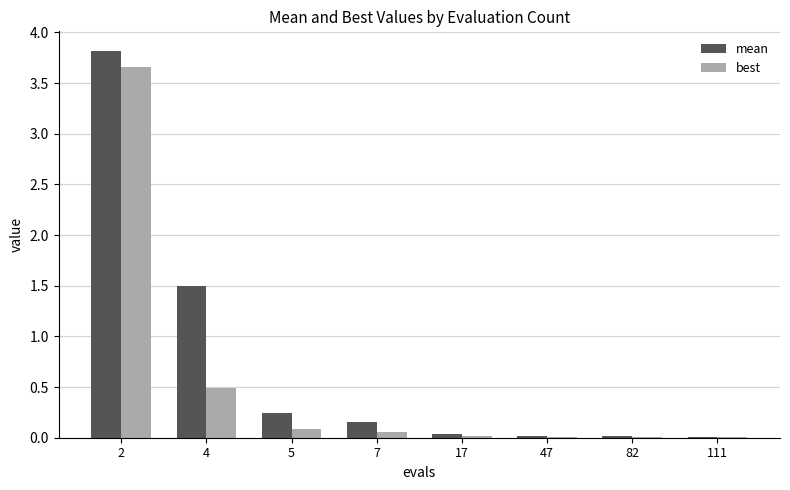

What is the sum of all best values?

4.3